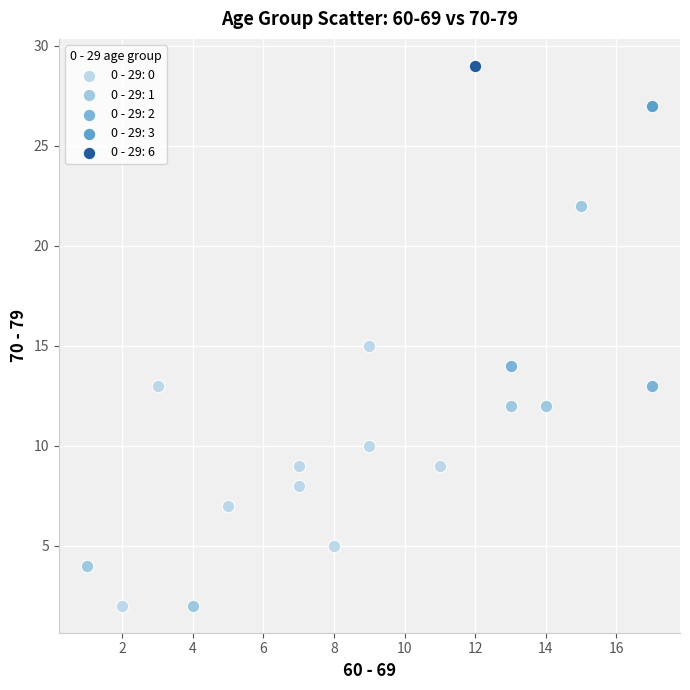

What are all the series names shown in the legend?

0 - 29: 0, 0 - 29: 1, 0 - 29: 2, 0 - 29: 3, 0 - 29: 6